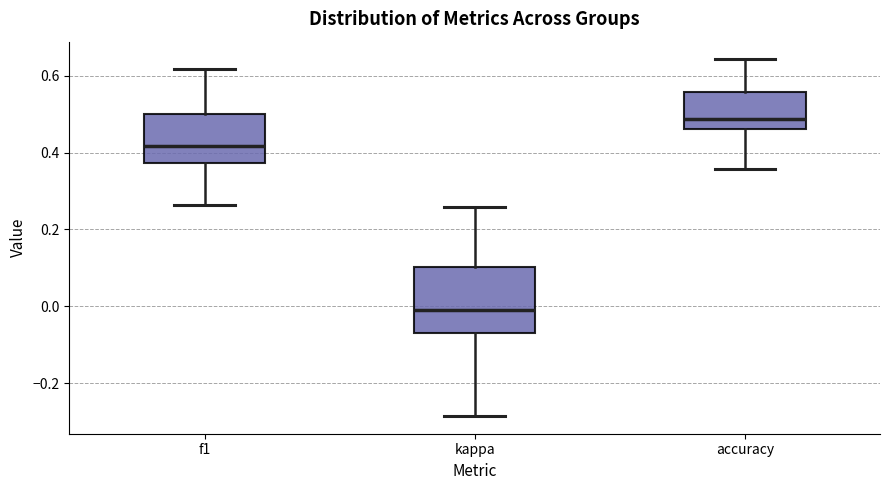

Which box has the highest median line?

accuracy